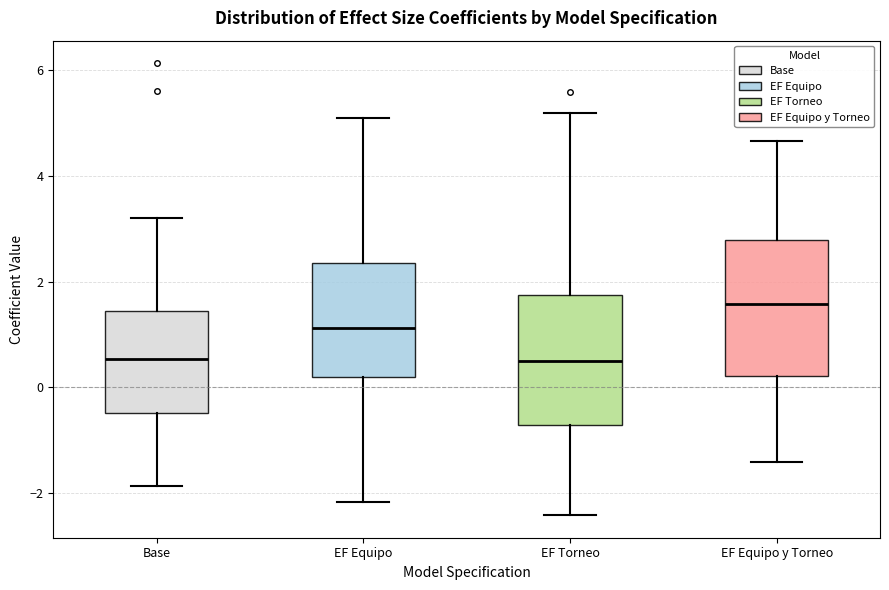

Where is the upper edge of the box for EF Equipo on the y-axis? The values are not printed on the chart, so give them approximately, as read against the axis.

2.4